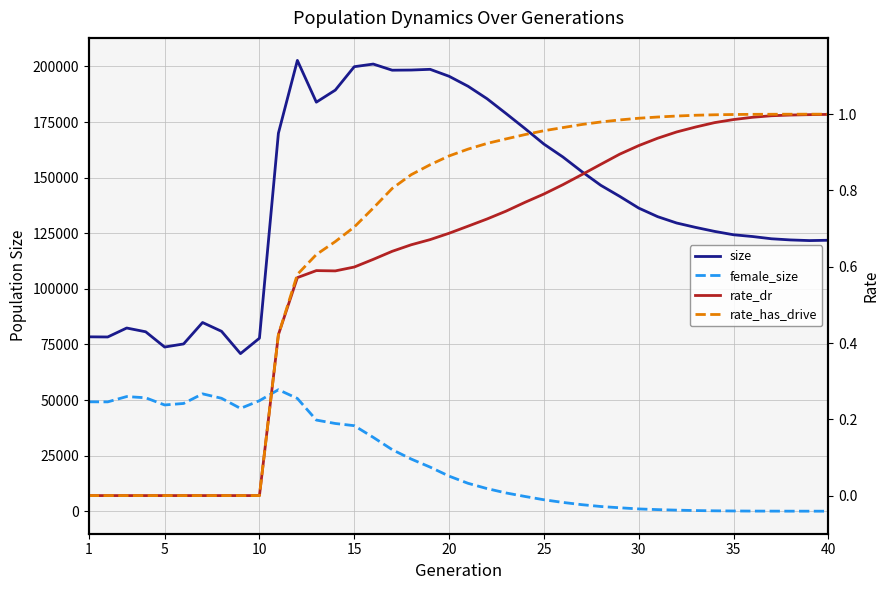

What is the lowest value of the female_size series?

2.0